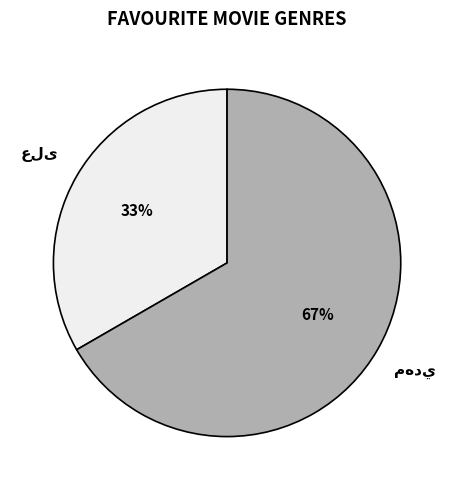

Is there any slice that represents more than half of the pie?

Yes